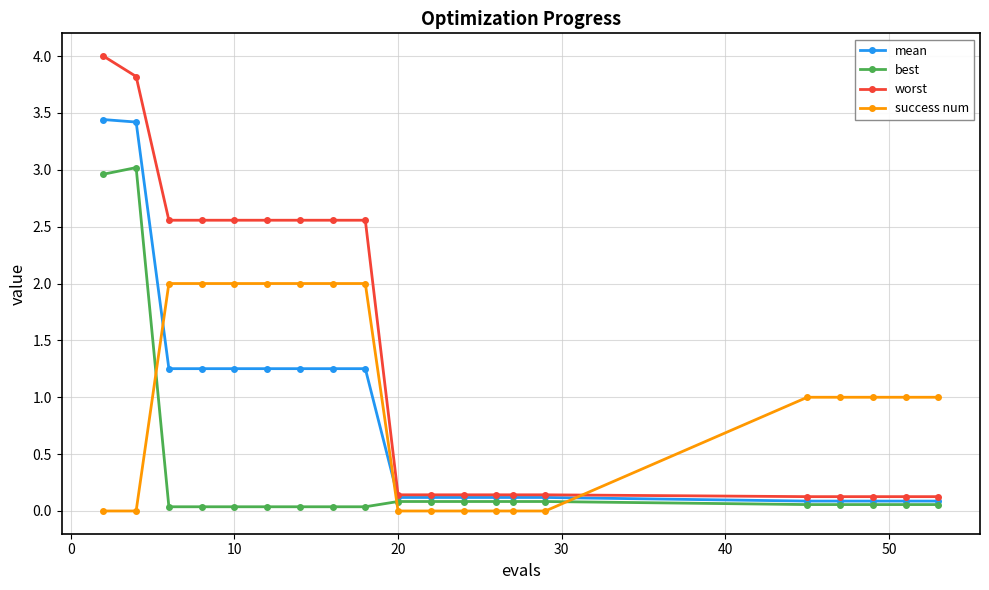

Is this an area chart (filled region under the line)?

No